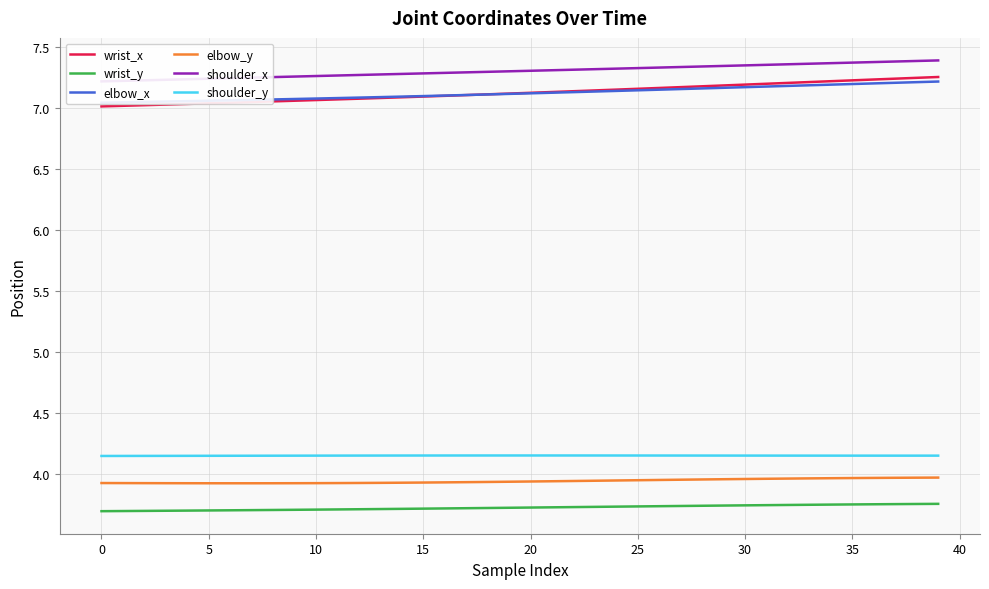

Is it true that elbow_y equals 6.5 at 20?

False